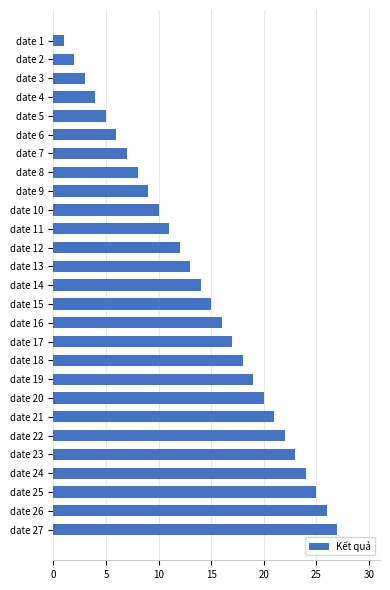

Where is the data nearest to the value 14?

date 14